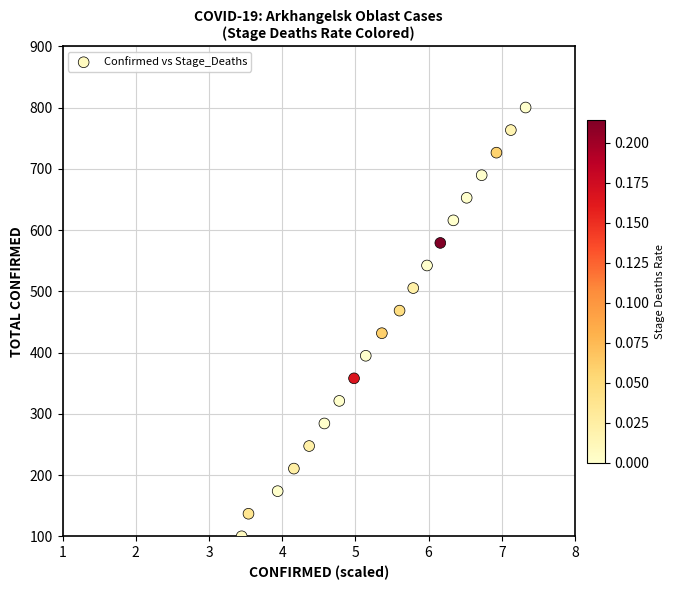

What is the range of X values (max minus min)?

3.9